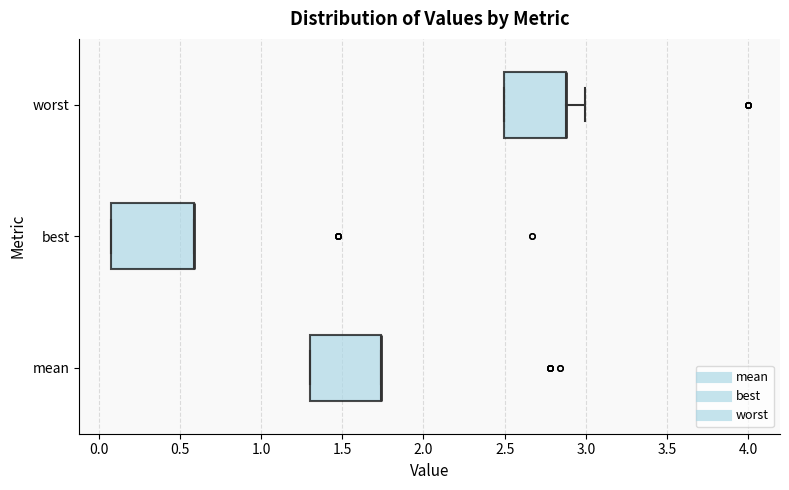

Which box is the widest, from its left edge to its right edge?

best